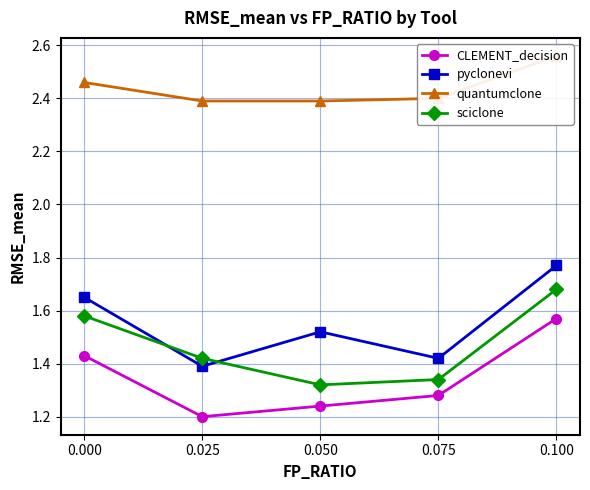

At which category is the sum across all series the highest?

0.100